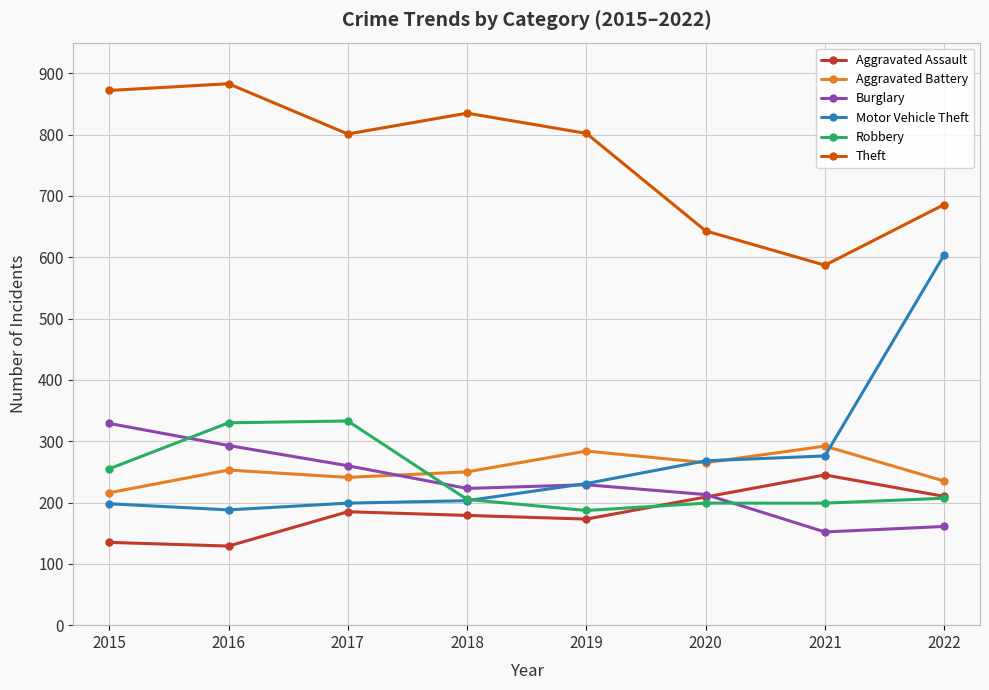

Between 2015 and 2016, which series saw the biggest shift?

Robbery